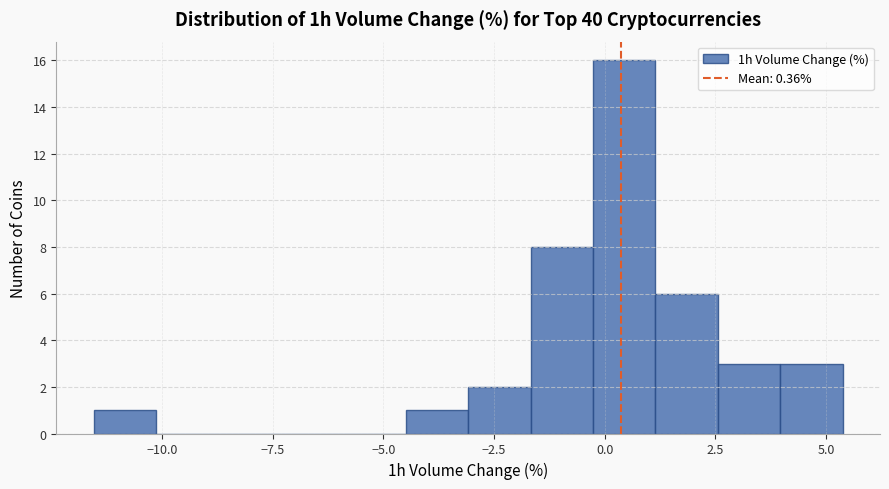

Around what value on the x-axis is the tallest bar? Give the approximate position of its centre, as read against the axis.

0.5